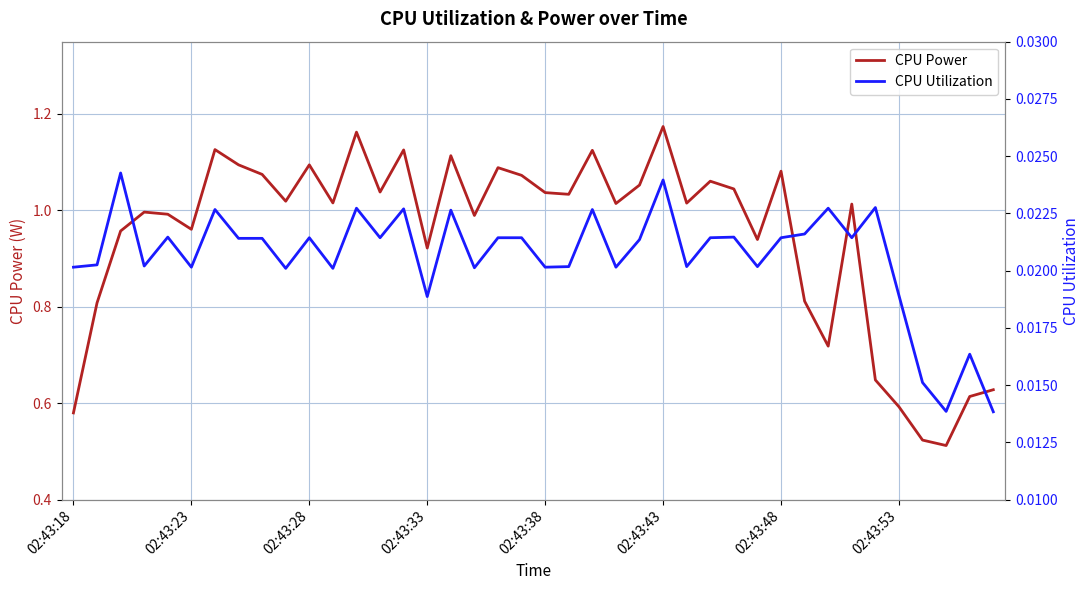

The CPU Utilization series shows 0.0 at 02:43:48. True or false?

False